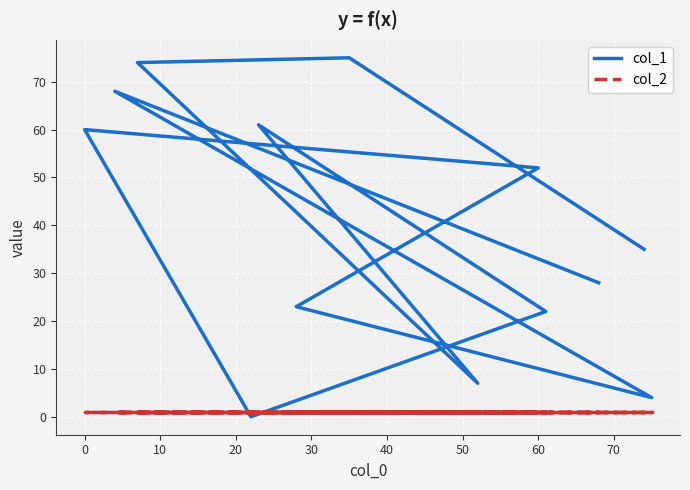

True or false: col_2 and col_1 intersect in this chart.

True